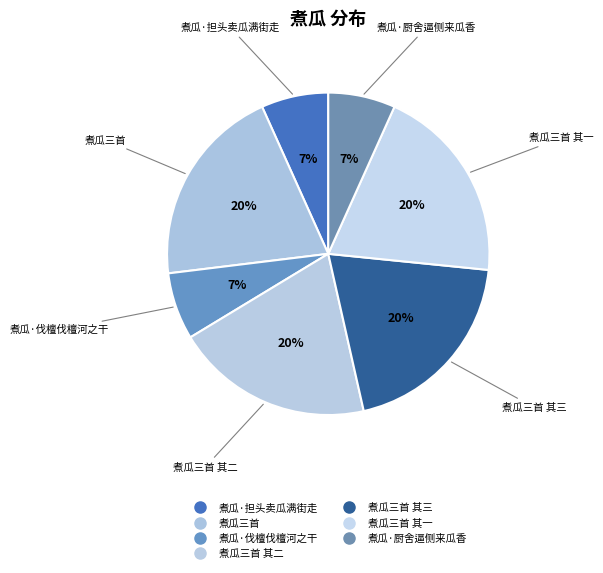

Which slice is the smallest?

煮瓜·厨舍逼侧来瓜香